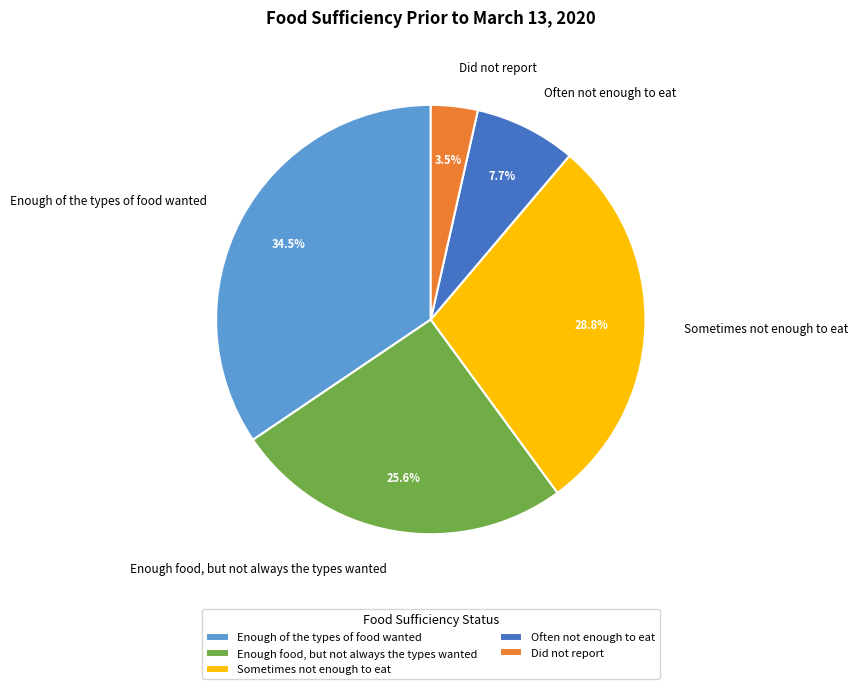

How many slices are in this pie chart?

5